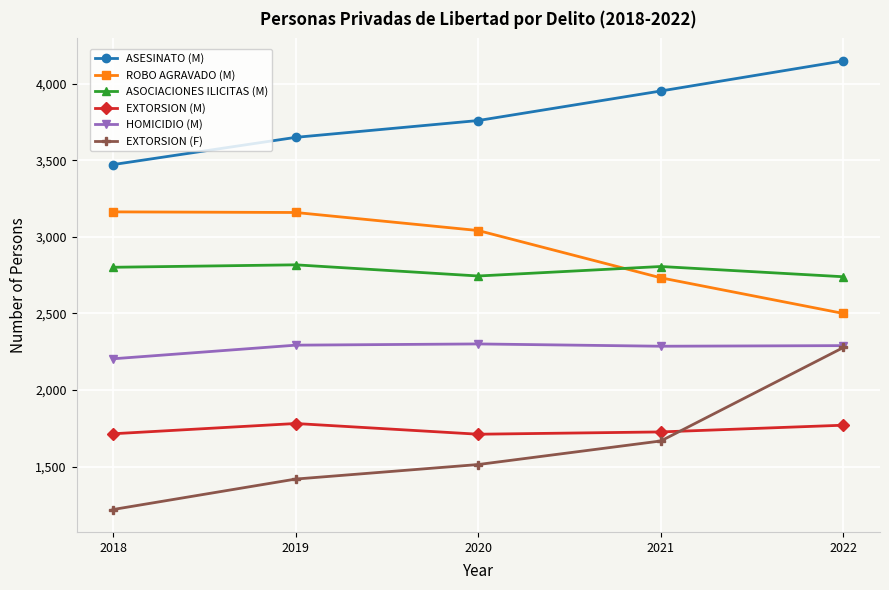

How many interior local valleys does the ASOCIACIONES ILICITAS (M) series have?

1